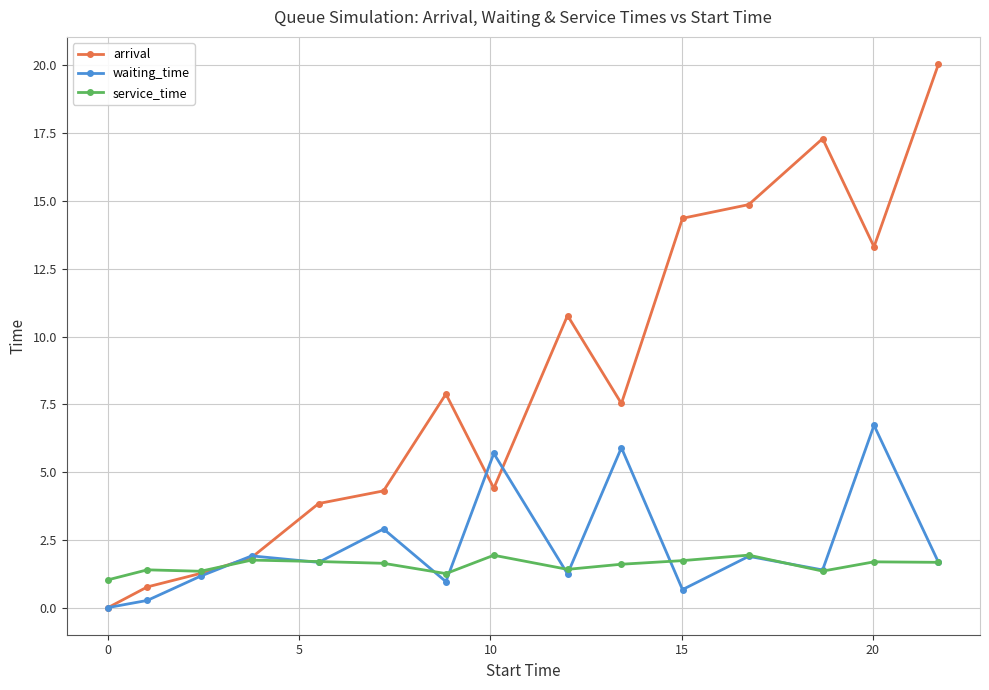

What is the value of the service_time point at the 10th from the left?

1.6